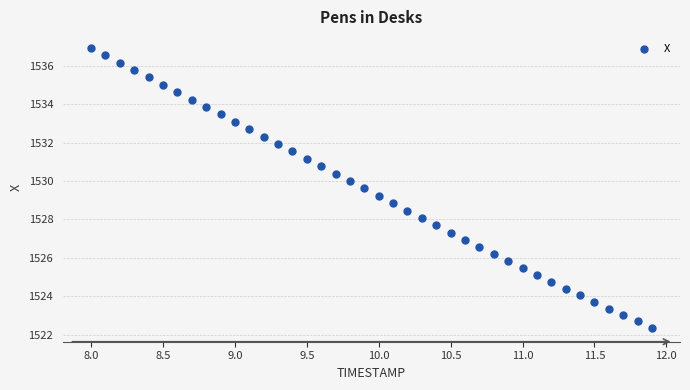

What is the range of Y values (max minus min)?

14.6